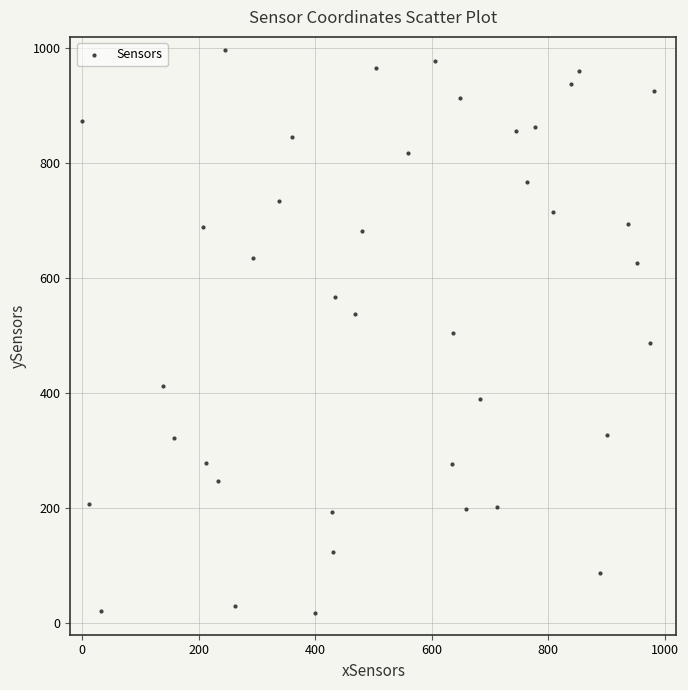

What is the range of X values (max minus min)?

981.2